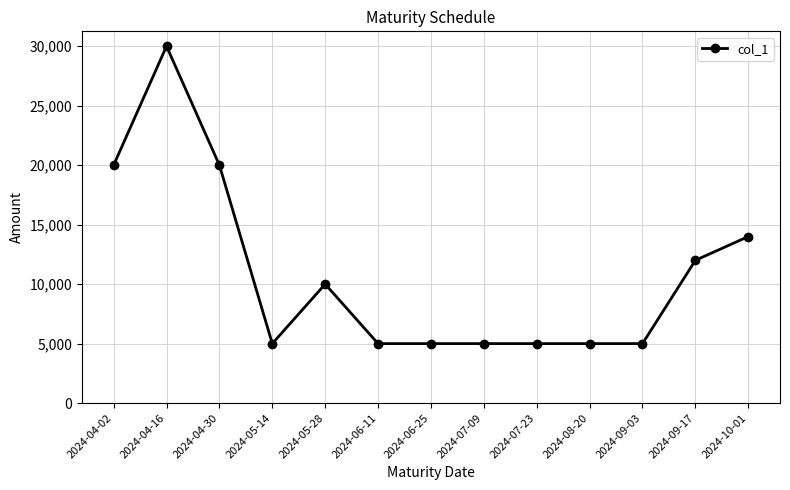

Reading left to right, extract all data points from this chart.

20000	30000	20000	5000	10000	5000	5000	5000	5000	5000	5000	12000	14000